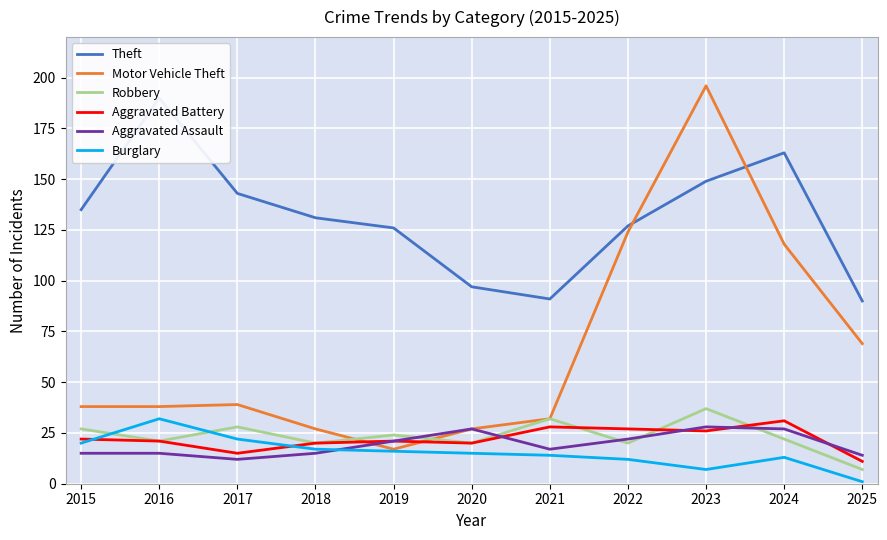

At which category is the sum across all series the highest?

2023